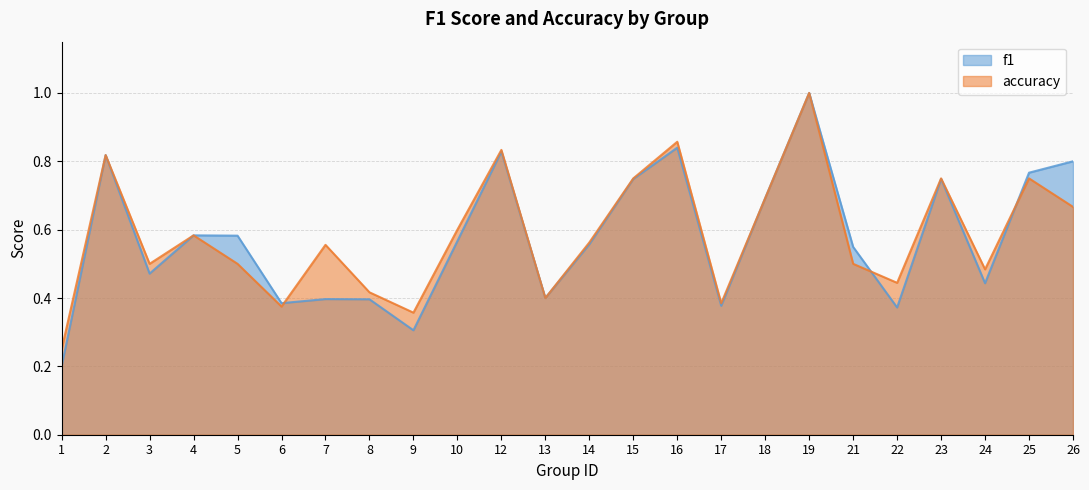

What is the sum of all accuracy values?

14.0